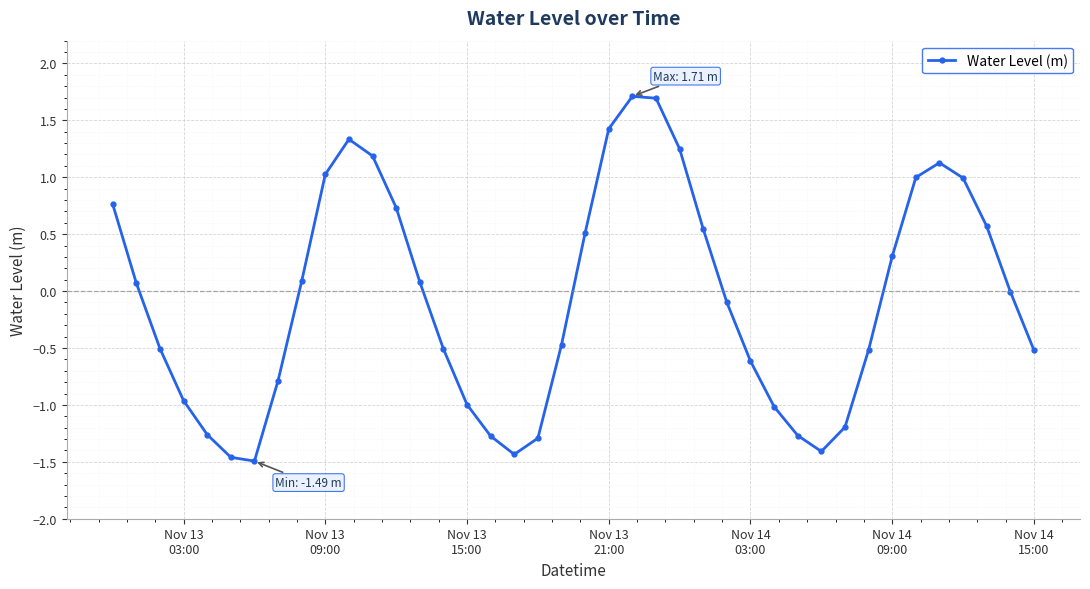

Is this an area chart (filled region under the line)?

No